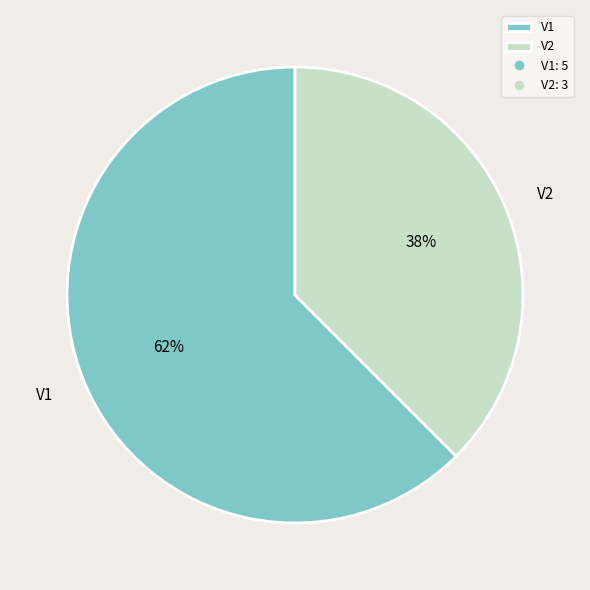

Which slice is the largest?

V1